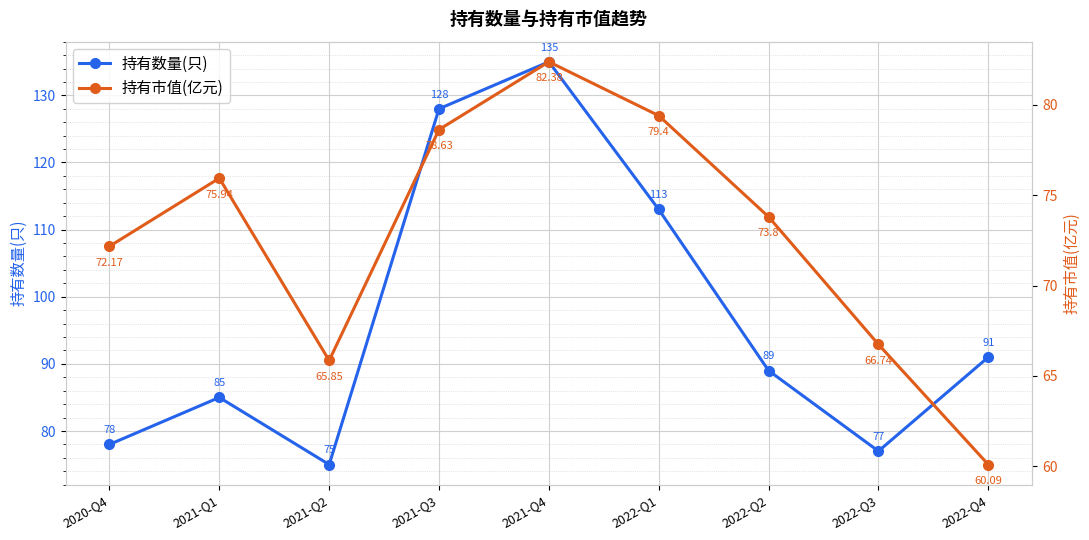

True or false: 持有数量(只) has more than 2 interior local peaks.

False